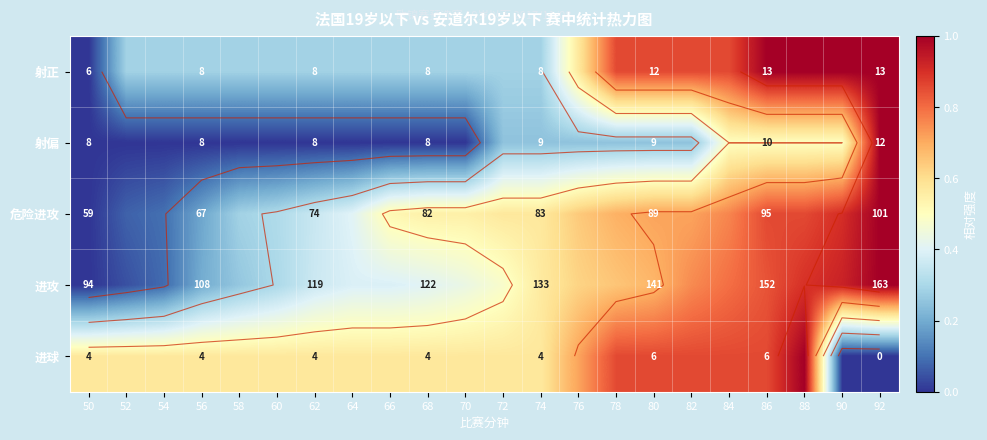

Which label corresponds to the smallest value in the chart?

50